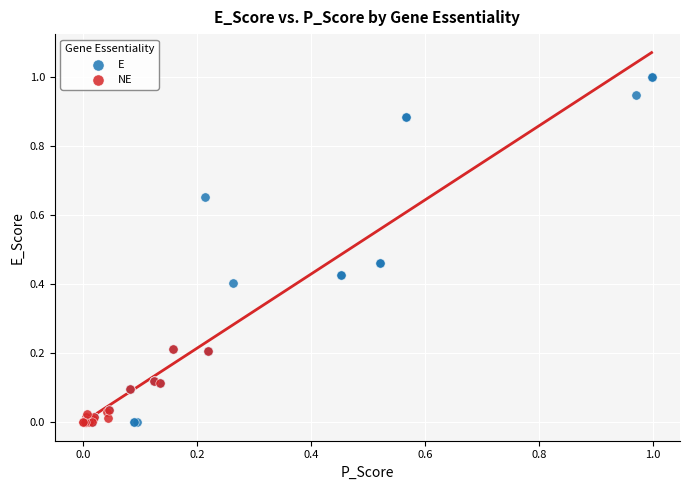

Which series reaches the maximum Y coordinate?

E